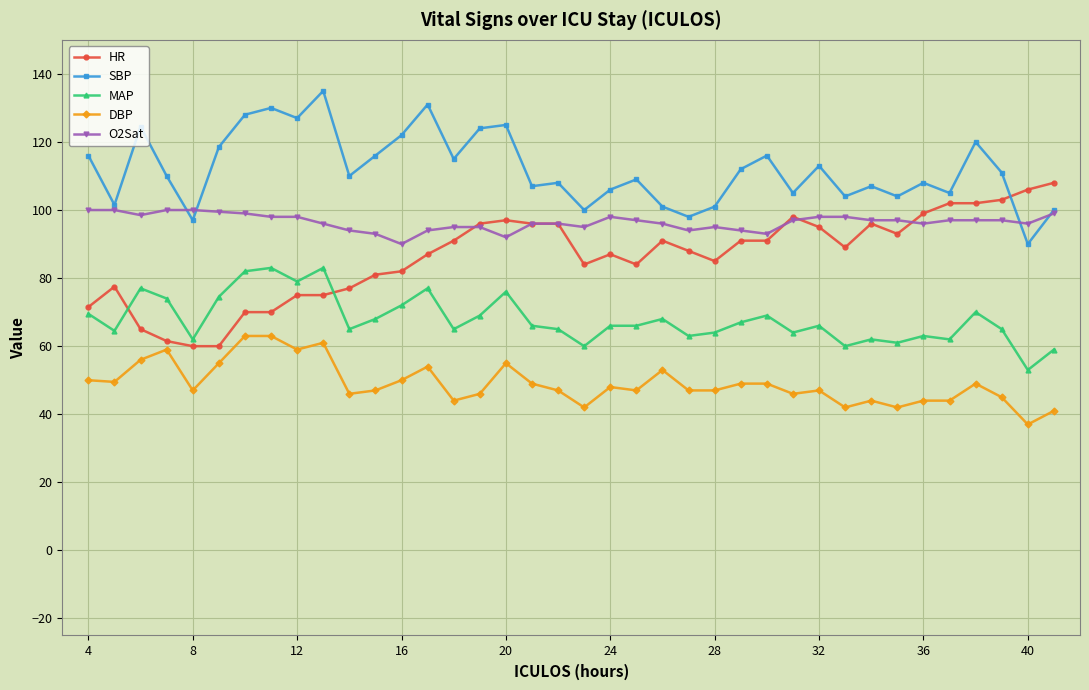

At how many categories does at least one series exceed 85?

38